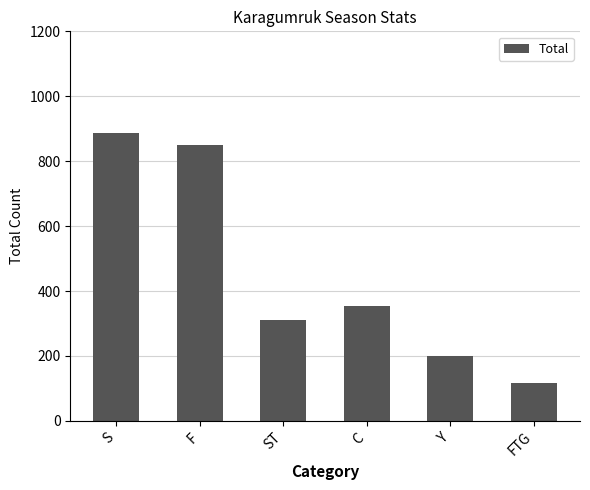

What is the minimum value shown in the chart?

116